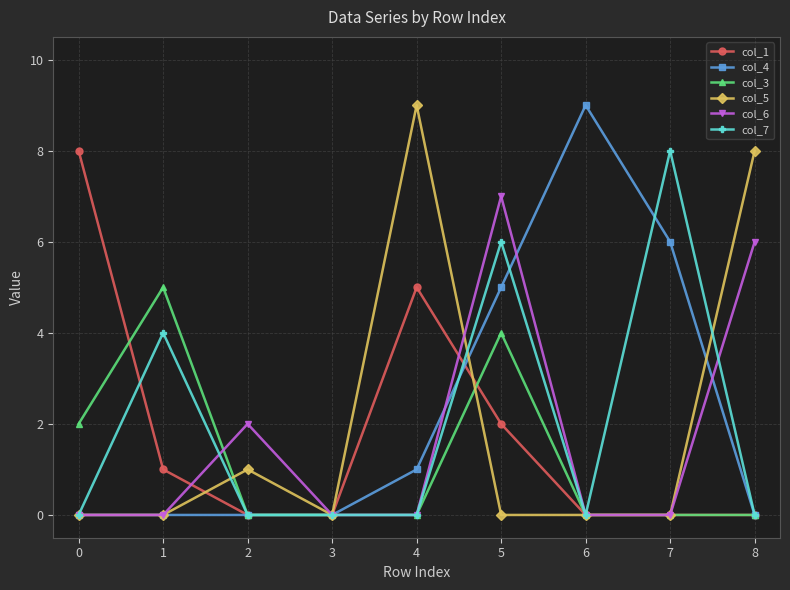

True or false: col_6 has more than 2 interior local peaks.

False